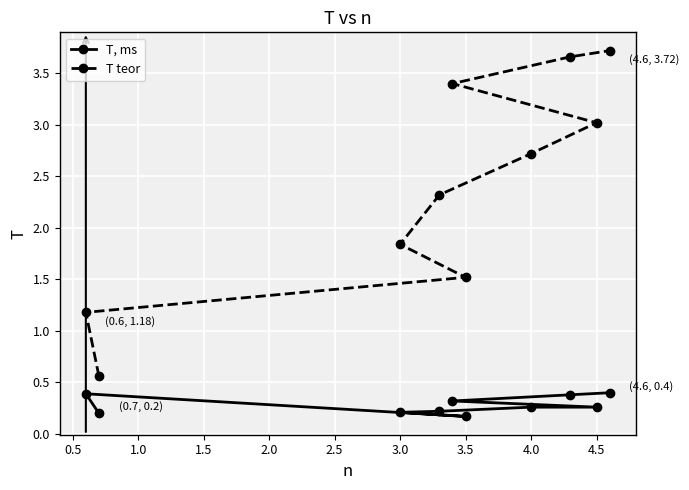

Which series has the largest range (max minus min)?

T teor